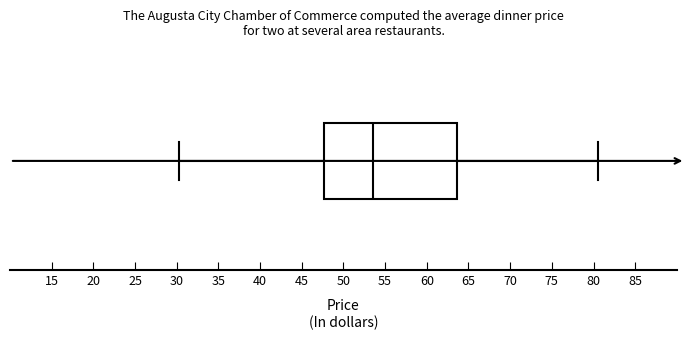

Where does the left whisker of the box end on the x-axis? The values are not printed on the chart, so give them approximately, as read against the axis.

30.5